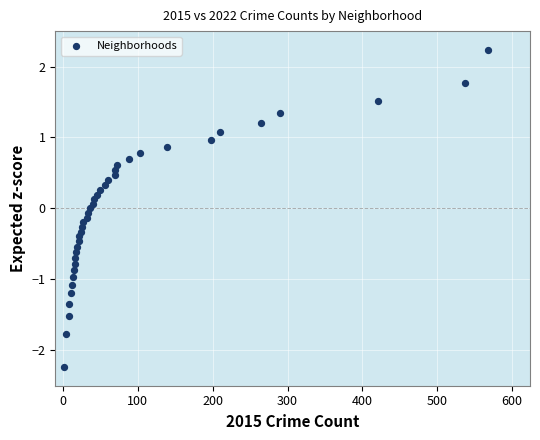

What is the range of X values (max minus min)?

566.0